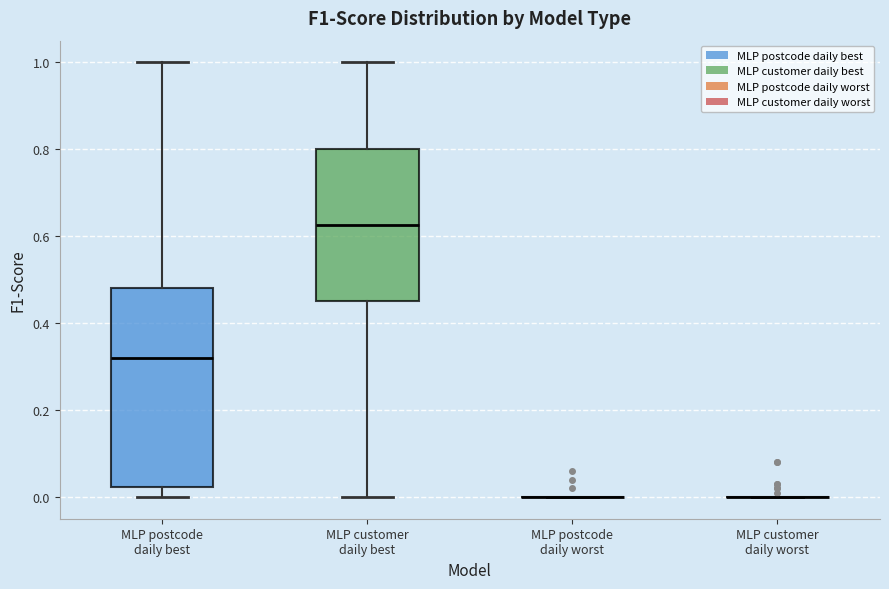

Reading left to right, read every box against the y-axis: the position of its median line, the range the box covers, and the ends of its whiskers. The values are not printed on the chart, so give them approximately, as read against the axis.

MLP postcode daily best: median 0.32, box 0.02 to 0.48, whiskers 0.00 to 1.00
MLP customer daily best: median 0.62, box 0.46 to 0.80, whiskers 0.00 to 1.00
MLP postcode daily worst: box collapsed to a line at 0.00, whiskers 0.00 to 0.00
MLP customer daily worst: box collapsed to a line at 0.00, whiskers 0.00 to 0.00